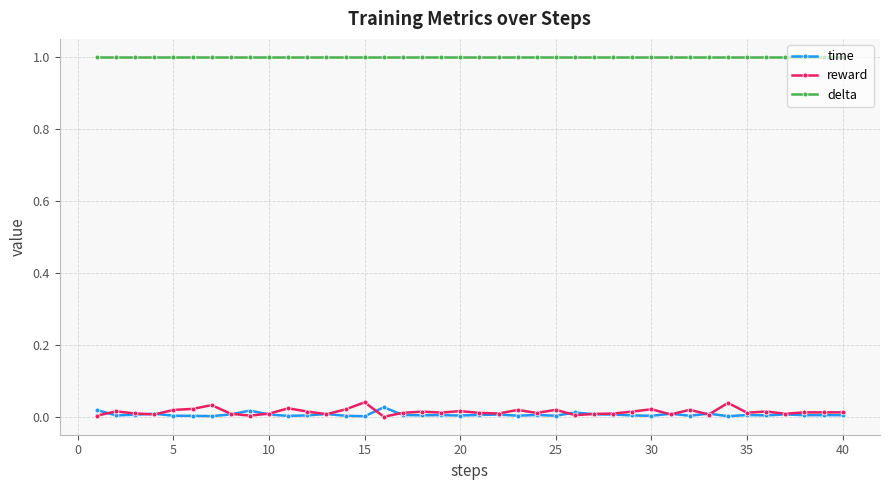

In time, how many points are higher than both neighbors (excluding endpoints)?

13